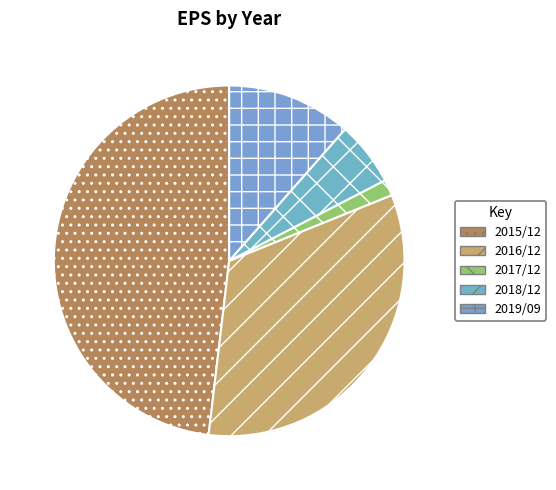

True or false: 2018/12 accounts for 1% of the total.

False